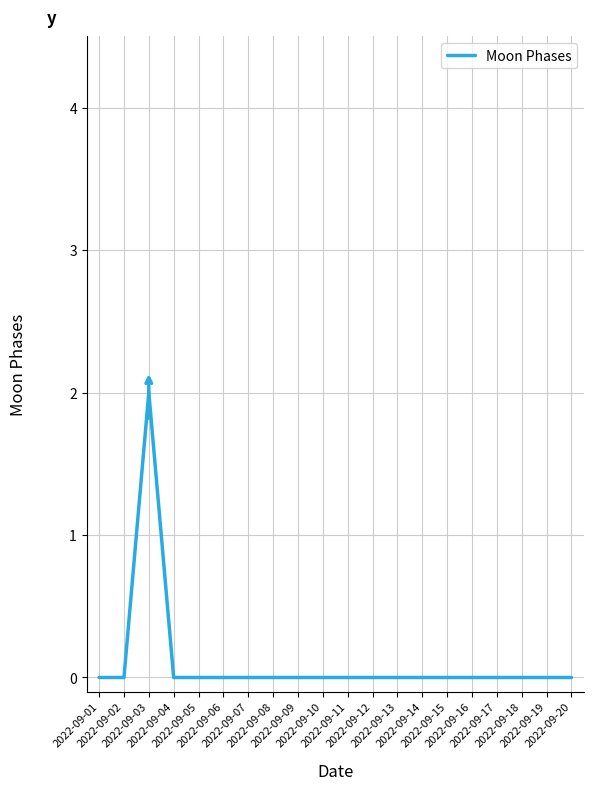

How many lines are shown in the chart?

1